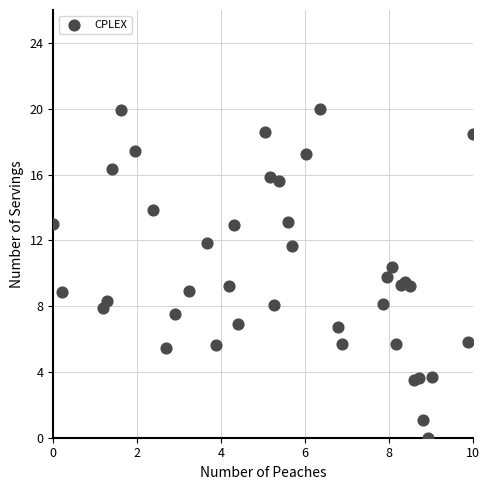

What is the range of X values (max minus min)?

10.0